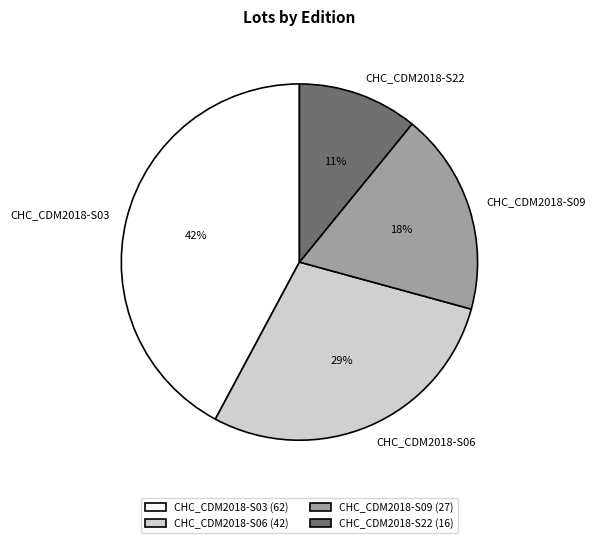

To the nearest percent, what percentage of the pie is CHC_CDM2018-S06?

29%